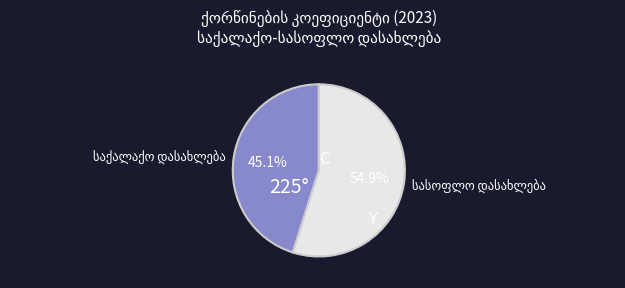

Count the number of slices in the pie.

2